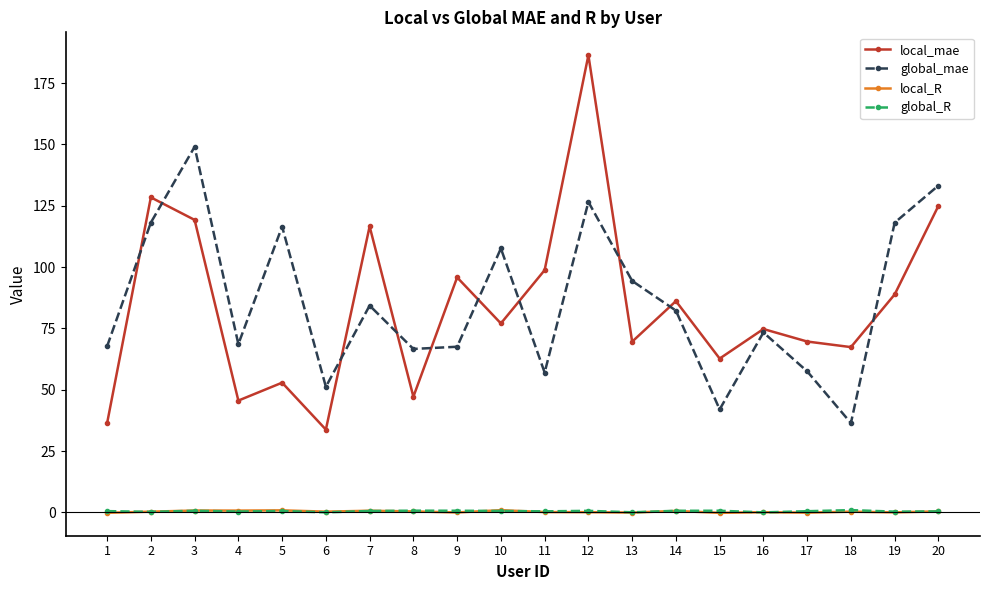

Which series changed the most between 6 and 12?

local_mae